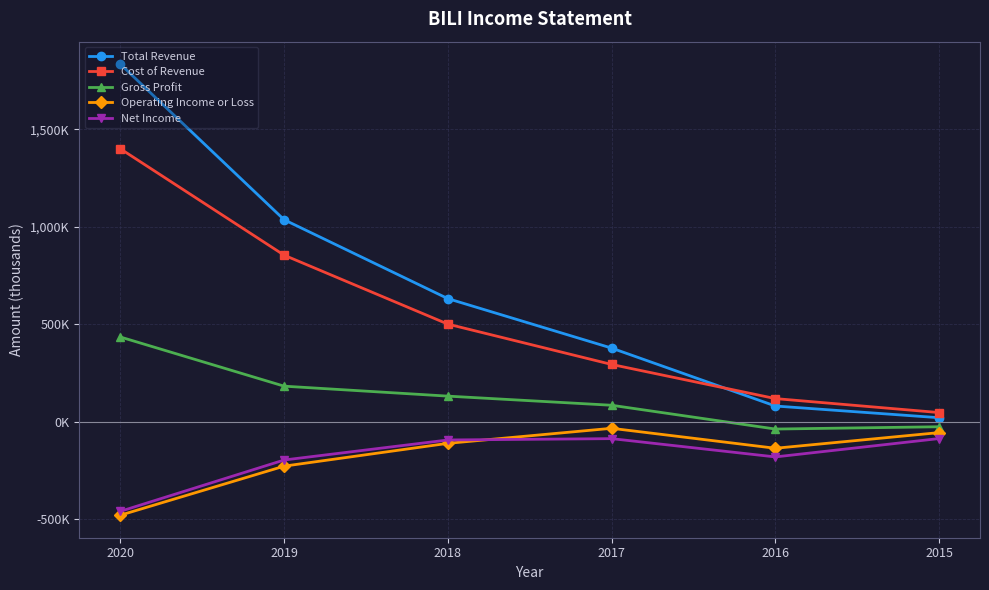

What is the total value across all series at 2018?

1056000